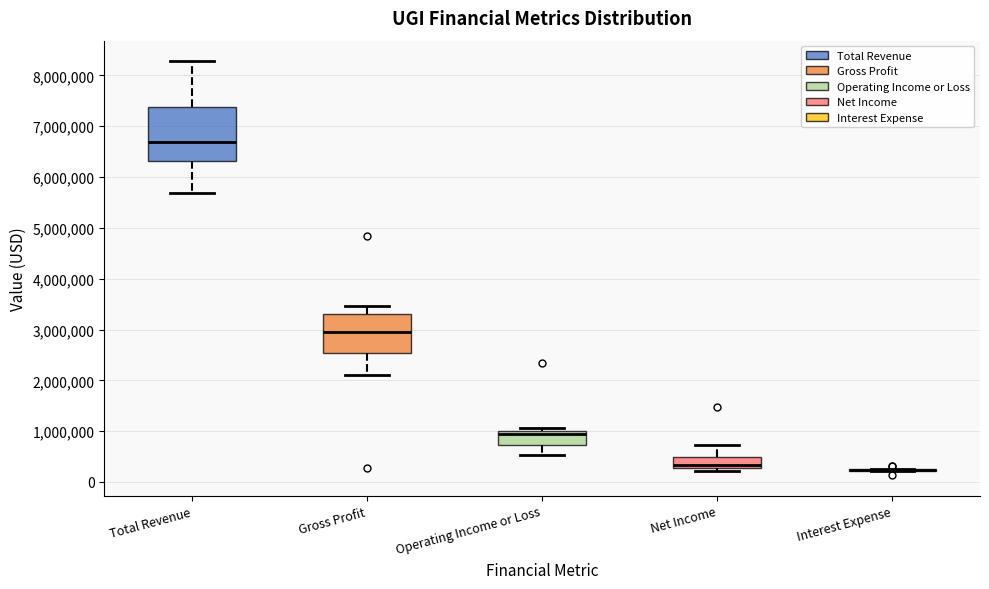

Reading left to right, transcribe this box plot: for each box, give where its median line is, the range the box spans, and where its two whiskers end, as read against the y-axis. The values are not printed on the chart, so give them approximately, as read against the axis.

Total Revenue: median 6700000, box 6300000 to 7400000, whiskers 5700000 to 8300000
Gross Profit: median 3000000, box 2500000 to 3300000, whiskers 2100000 to 3500000
Operating Income or Loss: median 900000, box 700000 to 1000000, whiskers 500000 to 1100000
Net Income: median 300000 (just above the box's lower edge), box 300000 to 500000, whiskers 200000 to 700000
Interest Expense: box collapsed to a line at 200000, whiskers 200000 to 300000